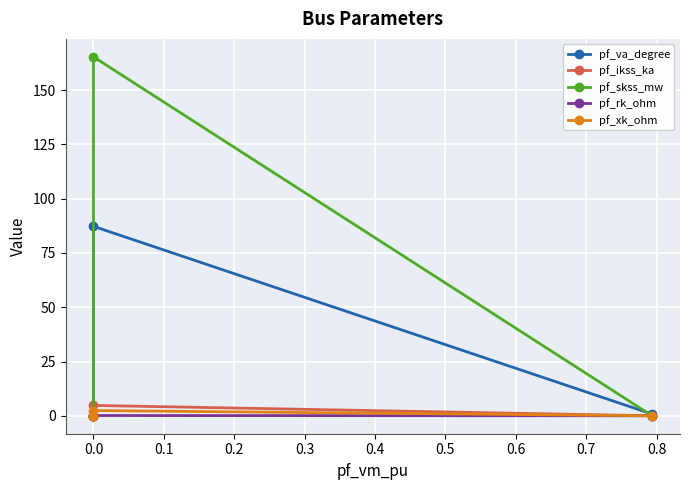

What are all the series names shown in the legend?

pf_va_degree, pf_ikss_ka, pf_skss_mw, pf_rk_ohm, pf_xk_ohm